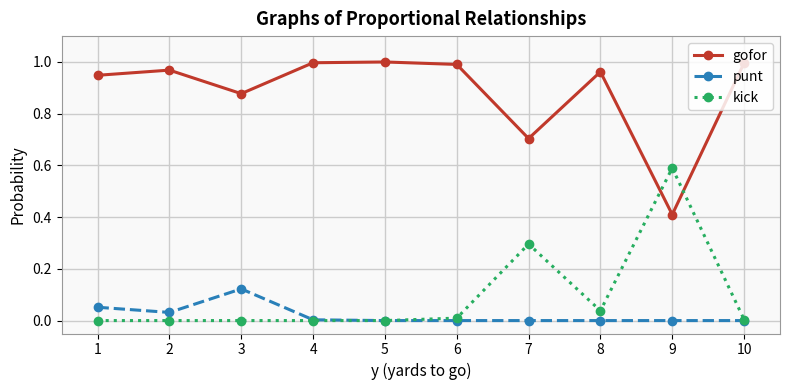

What is the difference between the highest and lowest values at 9?

0.6